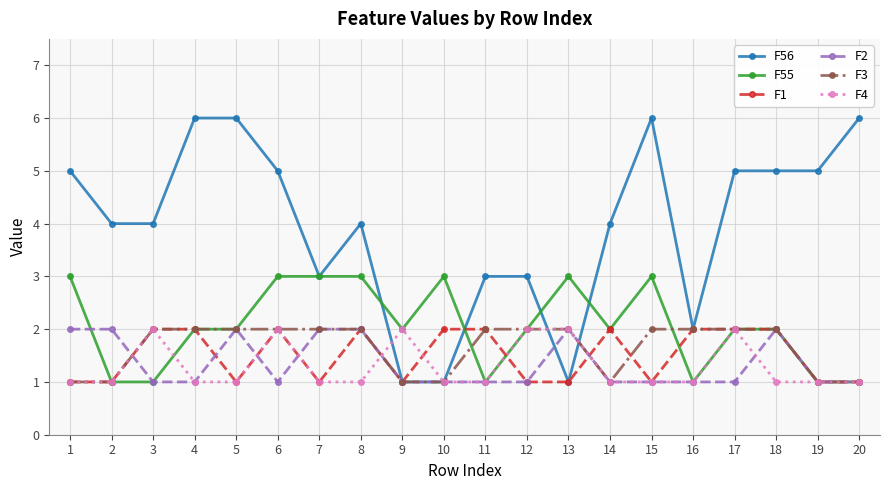

What is the maximum value for F55?

3